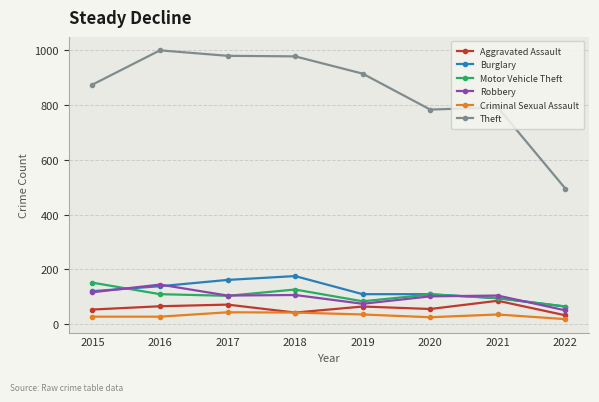

Is it true that Criminal Sexual Assault equals 28 at 2016?

True